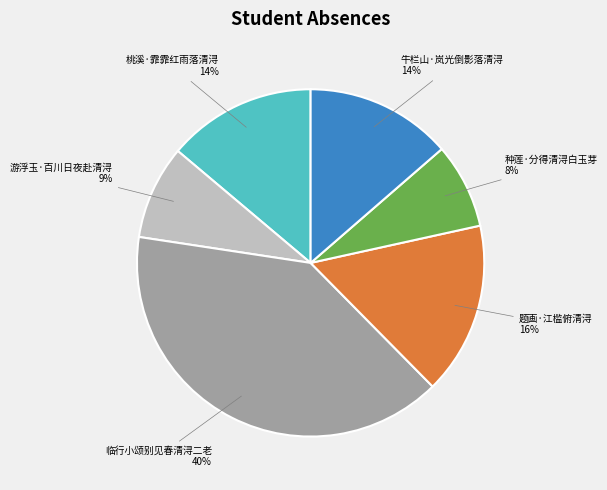

Does 种莲·分得清浔白玉芽 account for over 50% of the chart?

No